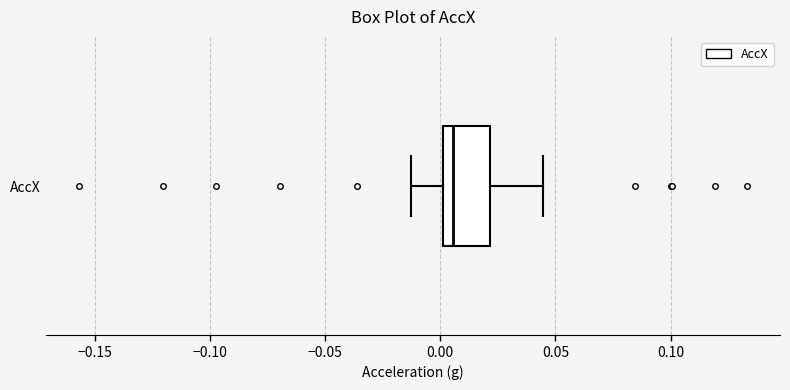

Read this box plot against the x-axis: the position of the median line, the range covered by the box, and the ends of both whiskers. The values are not printed on the chart, so give them approximately, as read against the axis.

median 0.005, box 0.000 to 0.020, whiskers -0.015 to 0.045